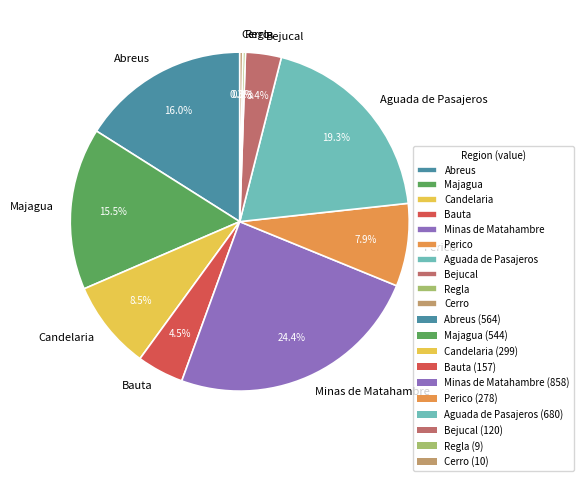

What is the largest slice in the pie chart?

Minas de Matahambre